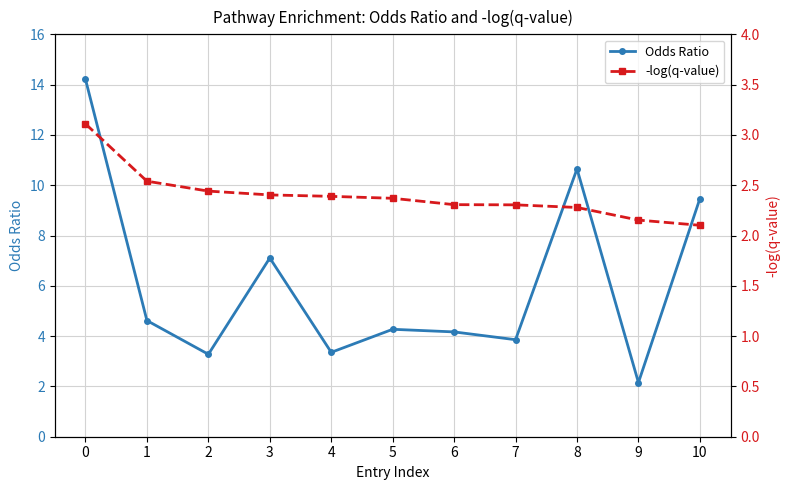

What is the value of the Odds Ratio point at the 11th from the left?

9.5